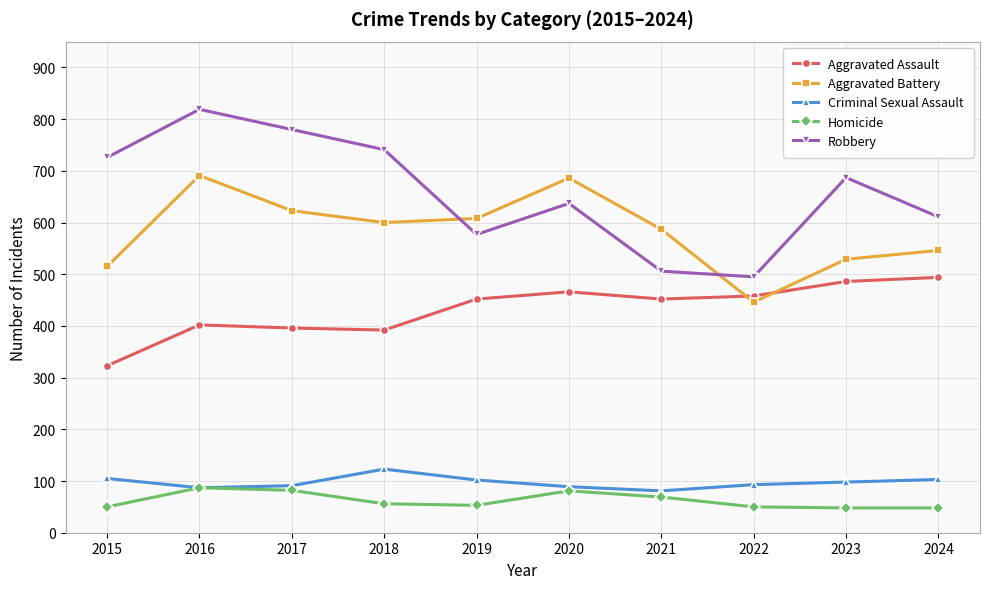

In Aggravated Battery, how many points are lower than both neighbors (excluding endpoints)?

2